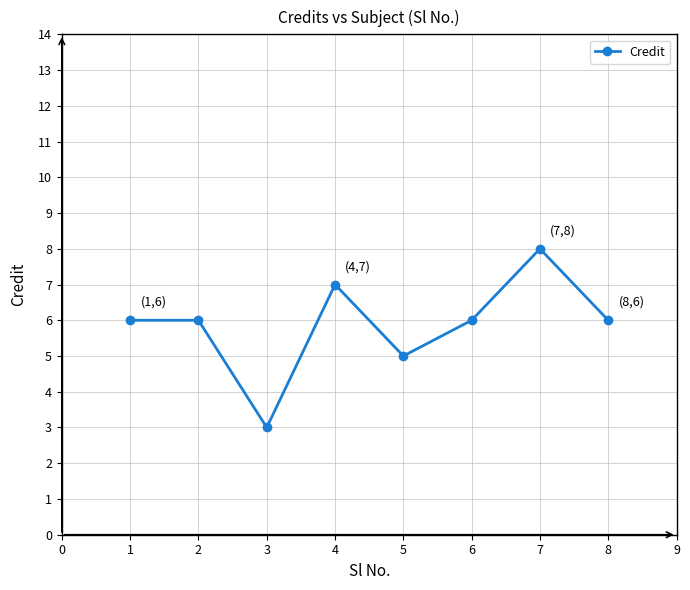

Count the values in the range 6 to 7.

5